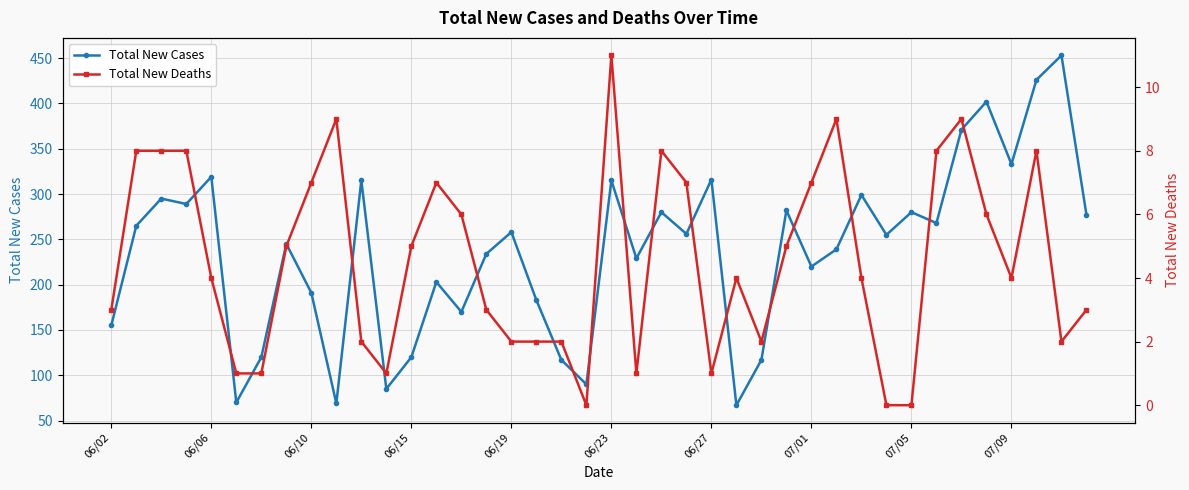

At how many categories does at least one series exceed 63?

40